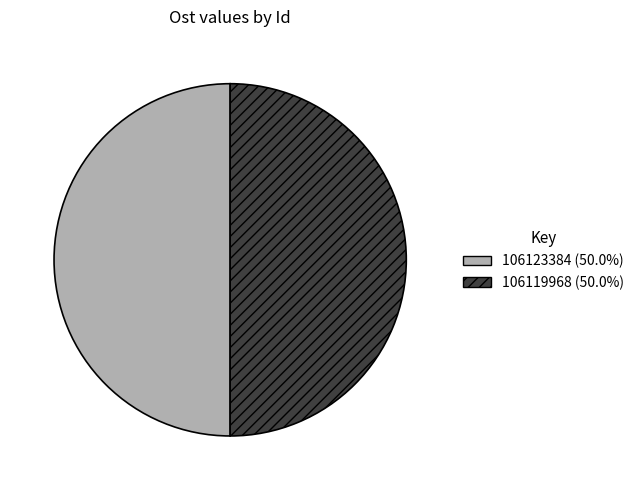

What is the ratio of the value at 106119968 (50.0%) to the value at 106123384 (50.0%)?

1.0